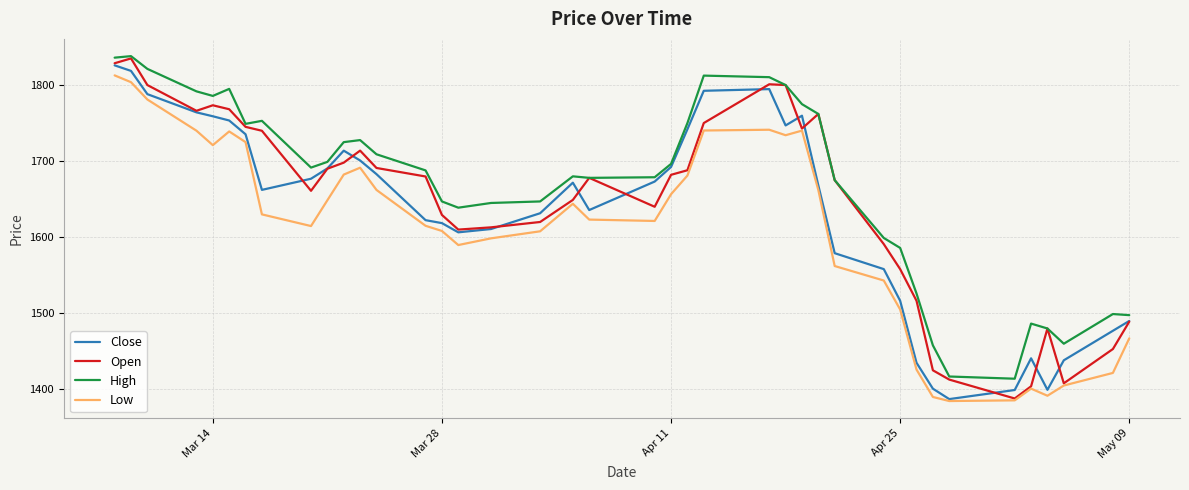

What is the greatest value displayed?

1838.0